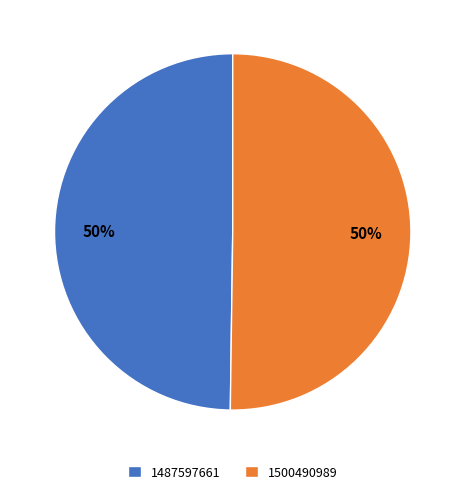

To the nearest percent, what is the combined percentage of 1487597661 and 1500490989?

100%